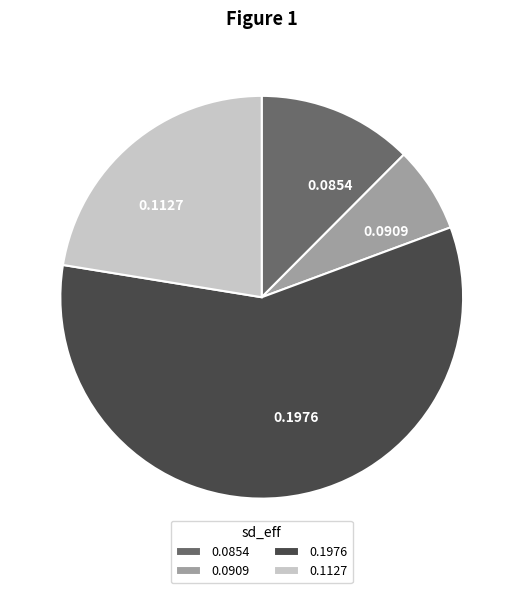

Which slice represents more than half of the pie?

0.1976